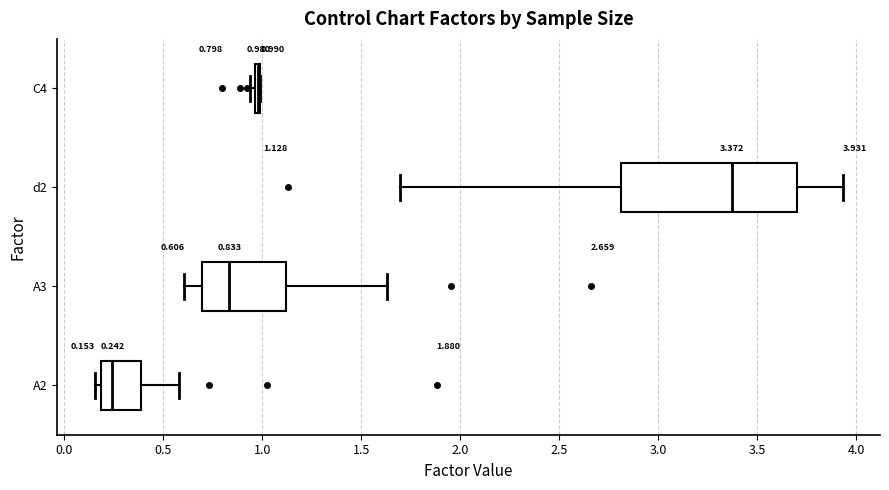

Comparing the boxes themselves (not the whiskers), which one is the widest?

d2